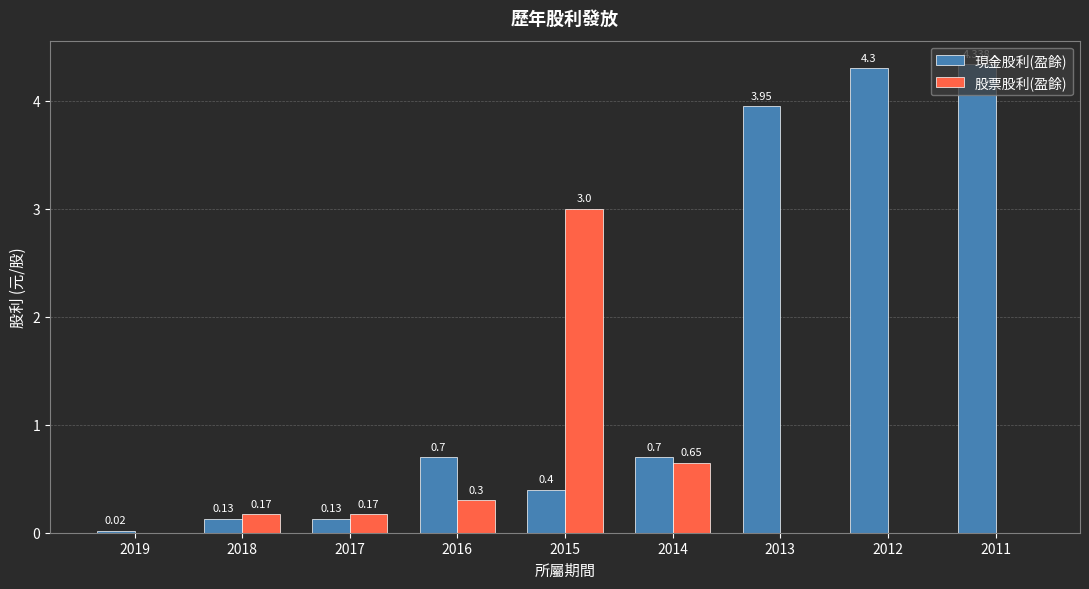

Is the value of 現金股利(盈餘) at 2019 greater than the value of 股票股利(盈餘) at 2011?

Yes